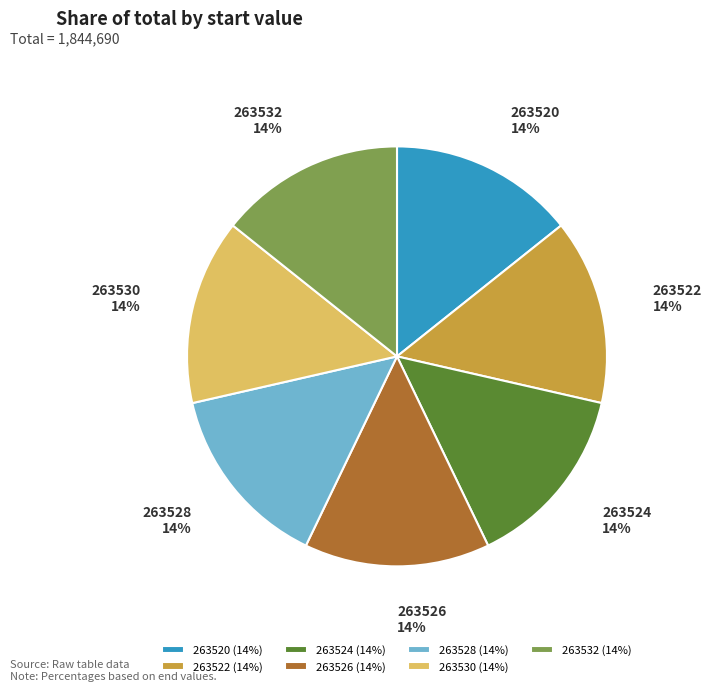

To the nearest percent, what portion does 263520 represent?

14%